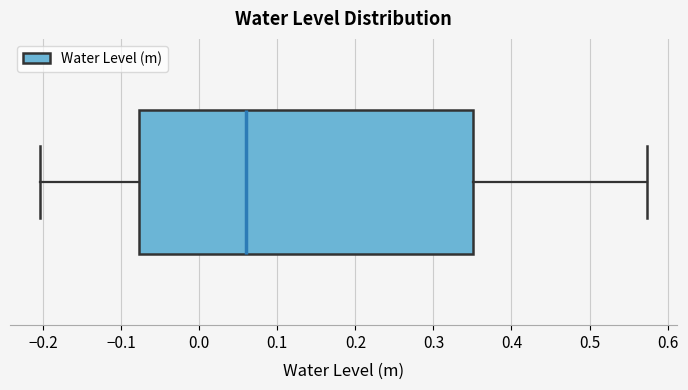

Transcribe this box plot: give where the median line is, the range the box spans, and where the two whiskers end, as read against the x-axis. The values are not printed on the chart, so give them approximately, as read against the axis.

median 0.06, box -0.08 to 0.35, whiskers -0.20 to 0.57